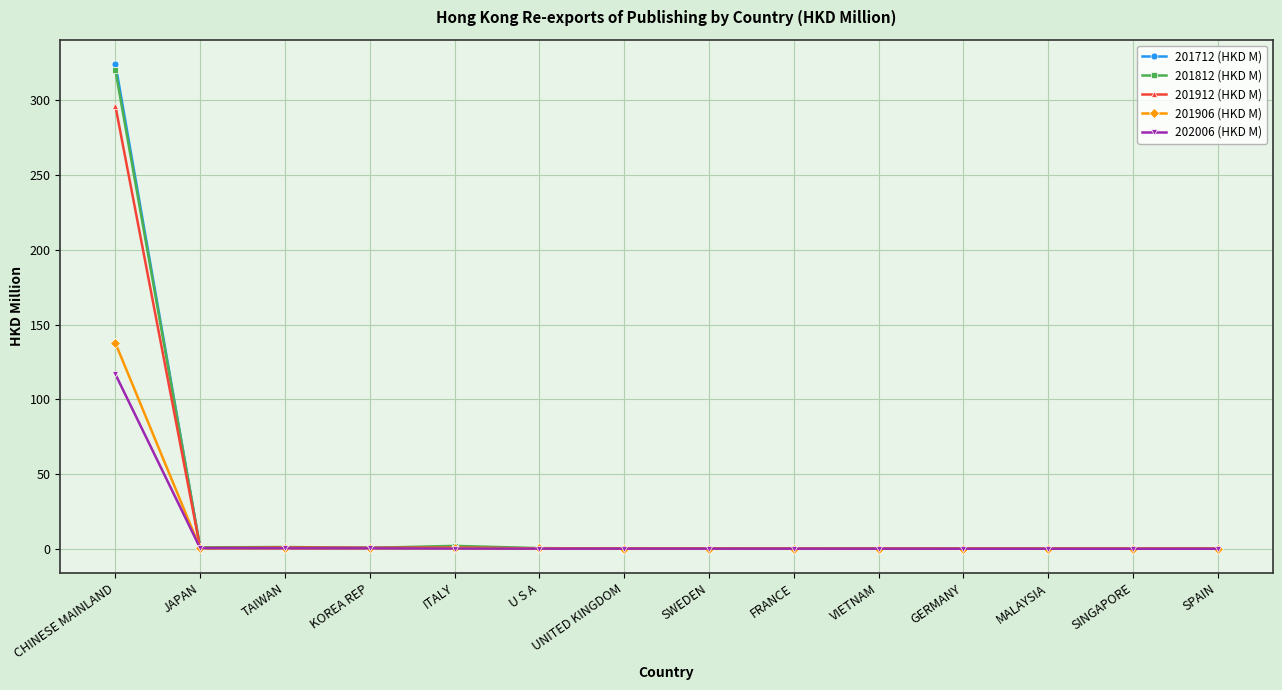

At which category is the sum across all series the highest?

CHINESE MAINLAND